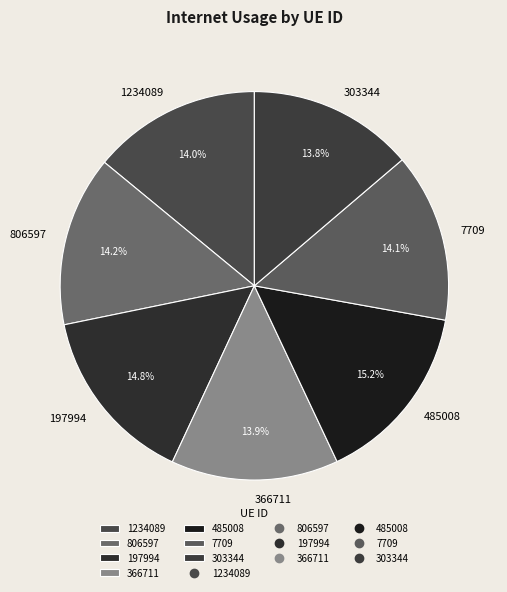

Approximately how many times larger is the value at 366711 compared to 806597?

1.0